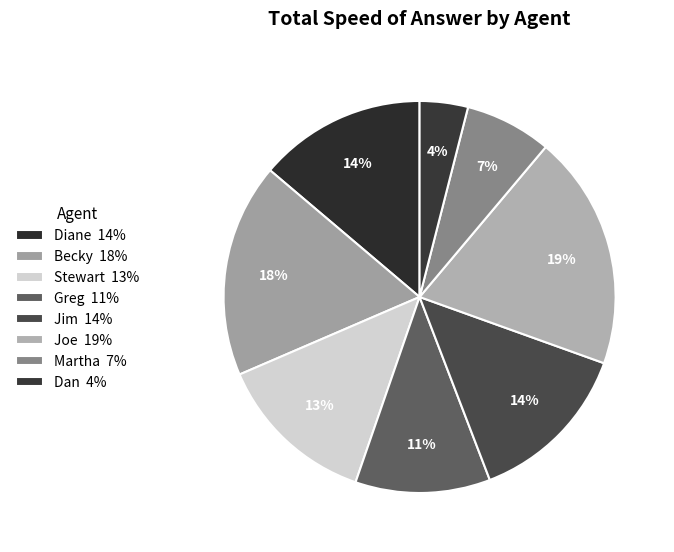

How many segments does this pie chart have?

8